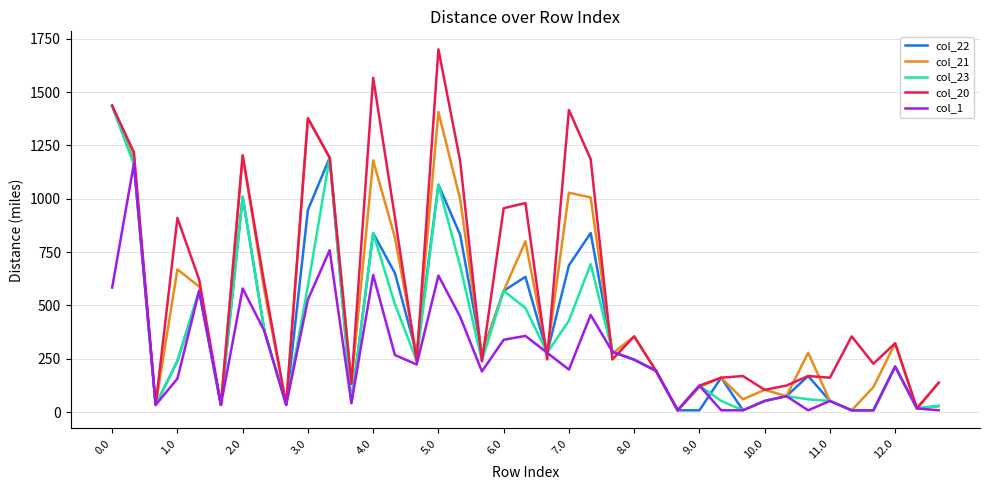

Which series has the widest spread of values?

col_20